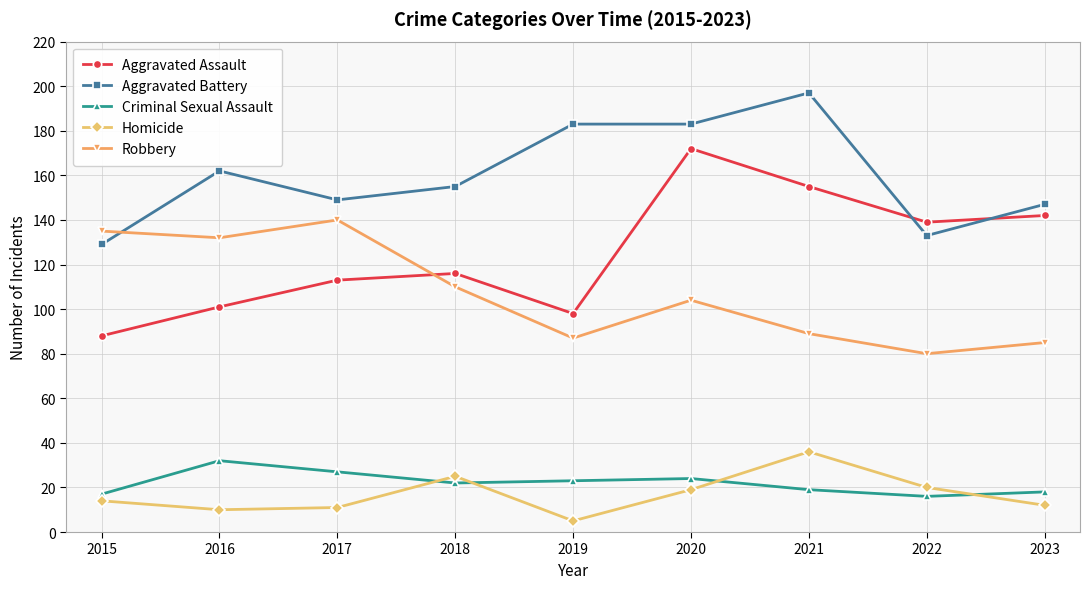

How many distinct data groups are displayed?

5